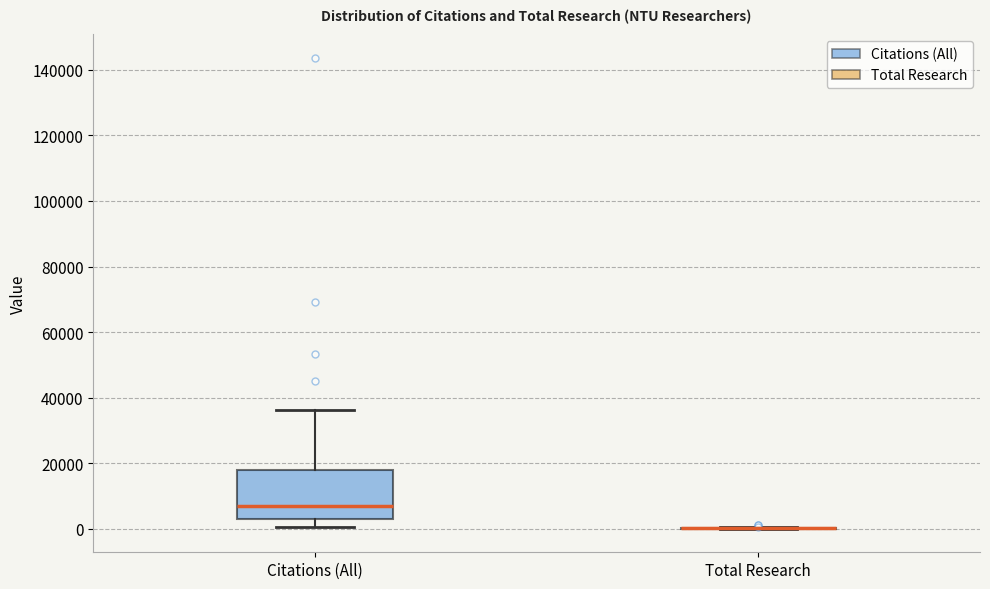

Reading left to right, transcribe this box plot: for each box, give where its median line is, the range the box spans, and where its two whiskers end, as read against the y-axis. The values are not printed on the chart, so give them approximately, as read against the axis.

Citations (All): median 6000, box 4000 to 18000, whiskers 0 to 36000
Total Research: box collapsed to a line at 0, whiskers 0 to 0